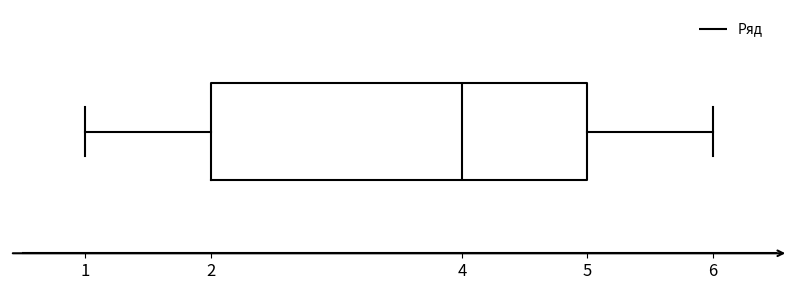

Transcribe this box plot: give where the median line is, the range the box spans, and where the two whiskers end, as read against the x-axis. The values are not printed on the chart, so give them approximately, as read against the axis.

median 4, box 2 to 5, whiskers 1 to 6